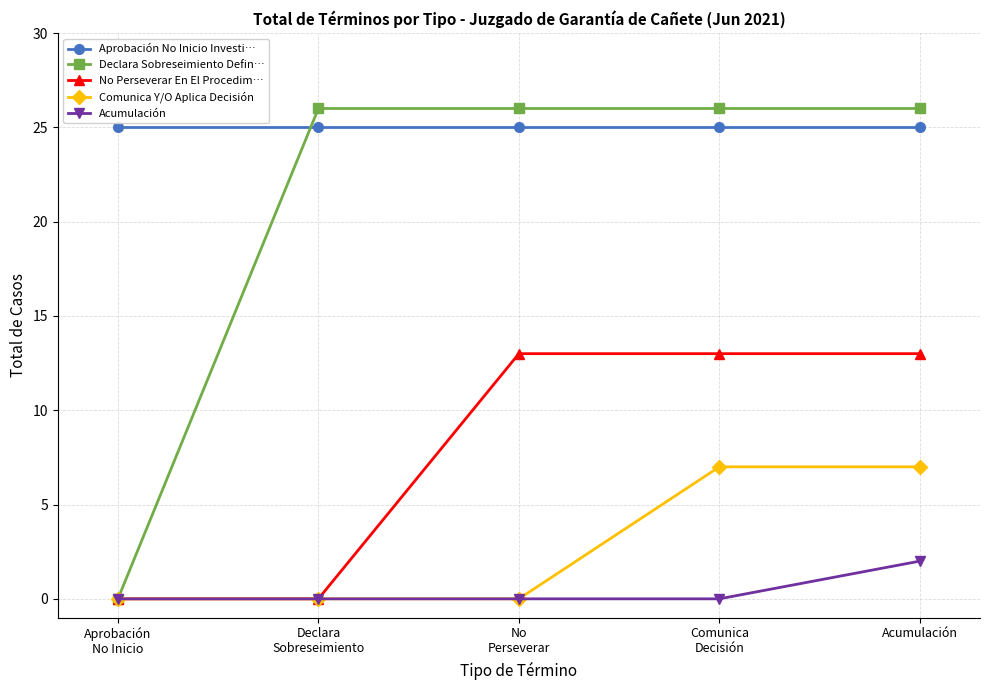

True or false: Aprobación No Inicio Investi… and Acumulación cross at least once.

False